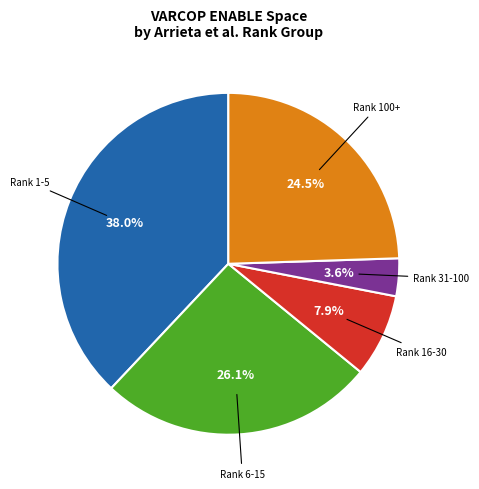

Count the number of slices in the pie.

5